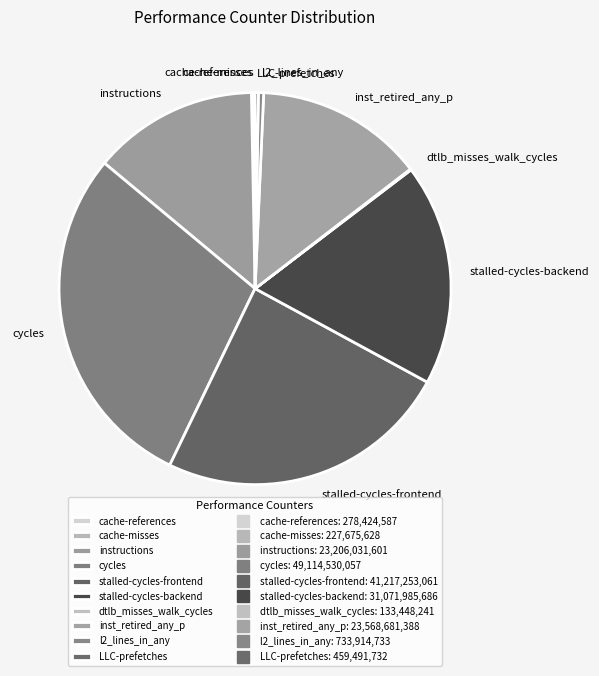

Does cycles account for over 50% of the chart?

No